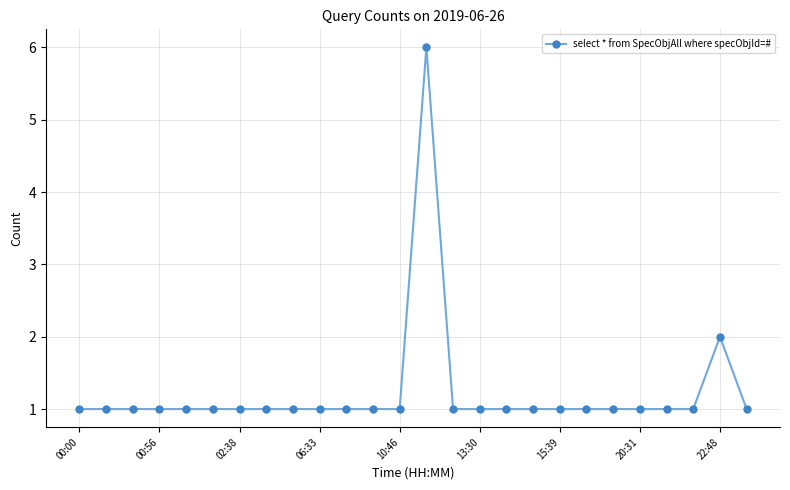

Reading left to right, transcribe all the data shown in this chart.

1	1	1	1	1	1	1	1	1	1	1	1	1	6	1	1	1	1	1	1	1	1	1	1	2	1